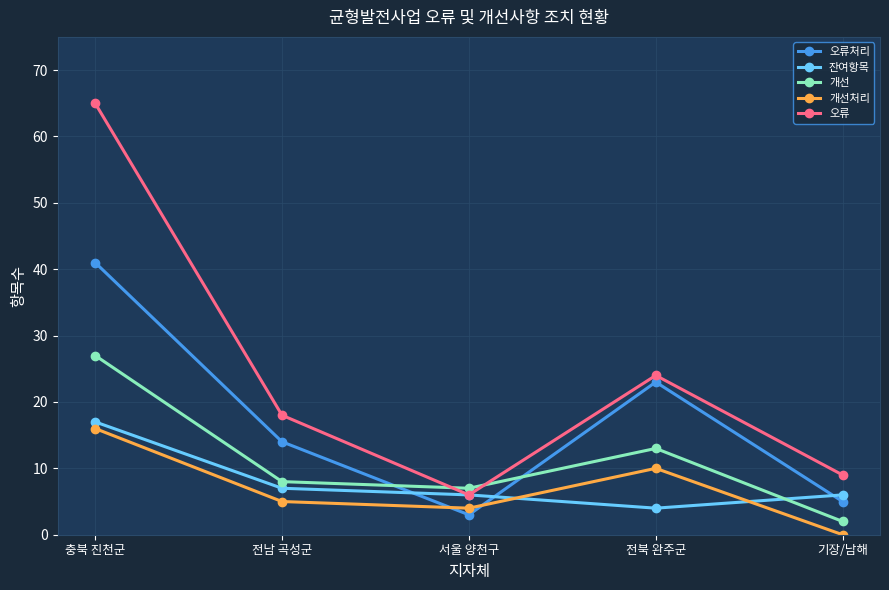

What is the spread (max minus min) of values at 서울 양천구?

4